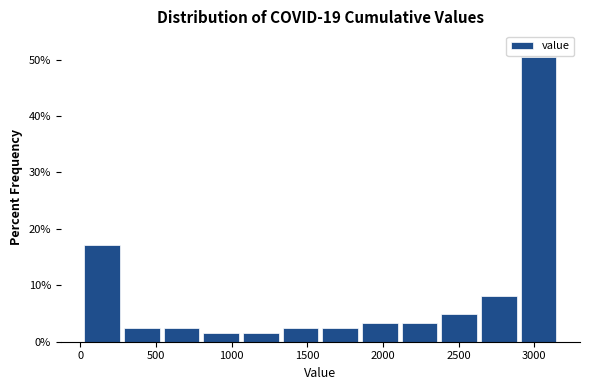

Reading left to right, list every bar in this chart as the range it spans on the x-axis followed by its height. Neither the bar edges nor the heights are printed on the chart, so give them approximately, as read against the axes.

0 to 300: 17
300 to 550: 2
550 to 800: 2
800 to 1050: 2
1050 to 1300: 2
1300 to 1600: 2
1600 to 1850: 2
1850 to 2100: 3
2100 to 2350: 3
2350 to 2650: 5
2650 to 2900: 8
2900 to 3150: 50